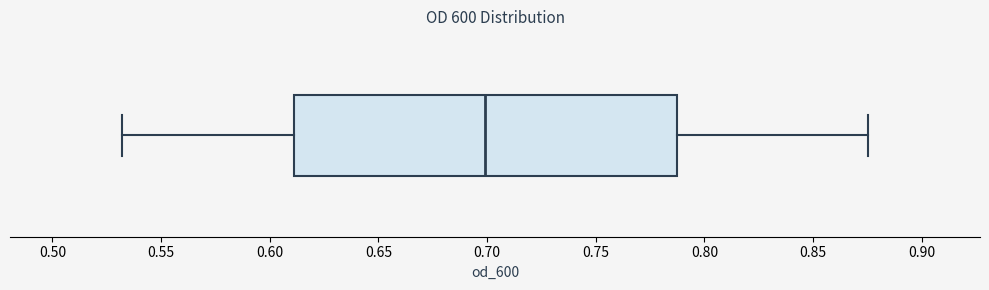

Read this box plot against the x-axis: the position of the median line, the range covered by the box, and the ends of both whiskers. The values are not printed on the chart, so give them approximately, as read against the axis.

median 0.700, box 0.610 to 0.785, whiskers 0.530 to 0.875